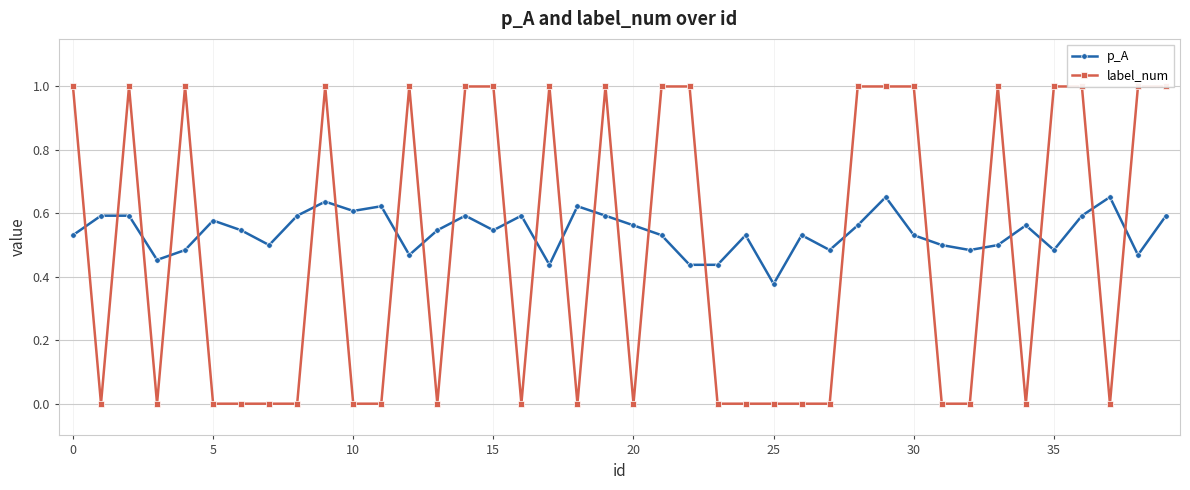

Which category has the lowest value in the p_A series?

25